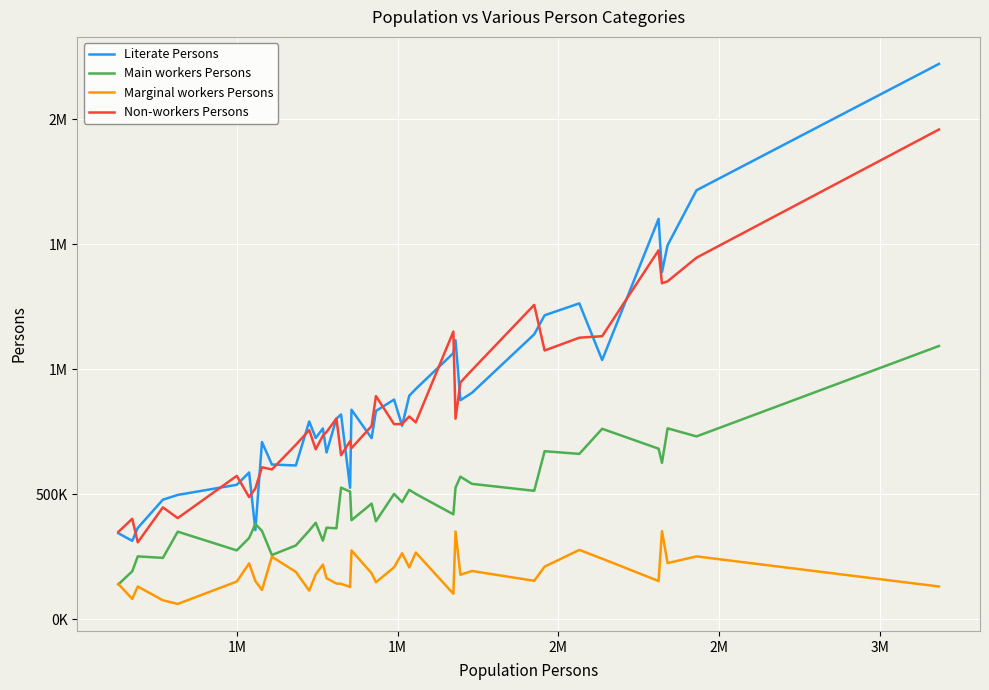

Does the chart have visible grid lines?

Yes